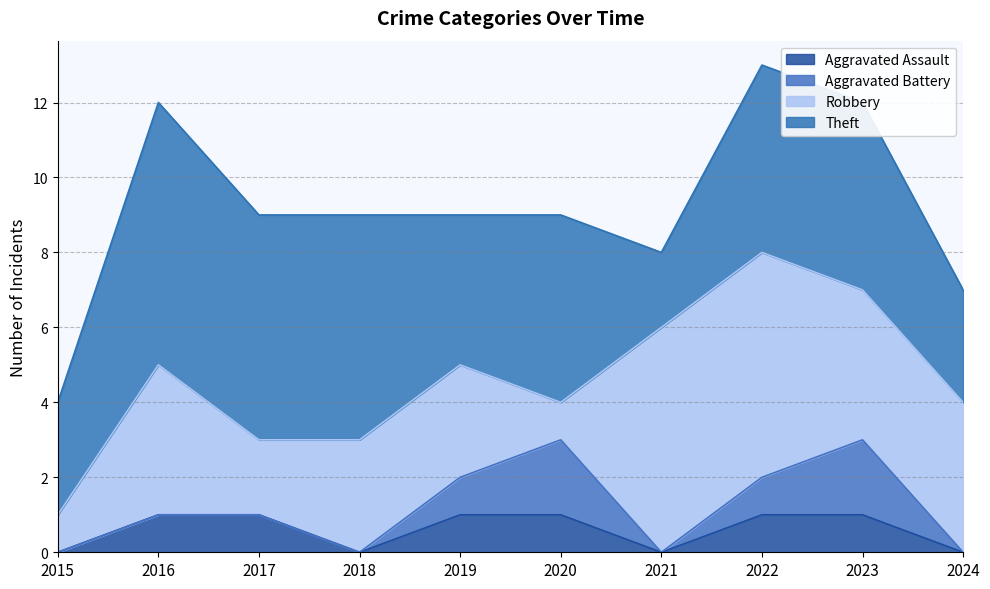

What is the sum of all Aggravated Assault values?

6